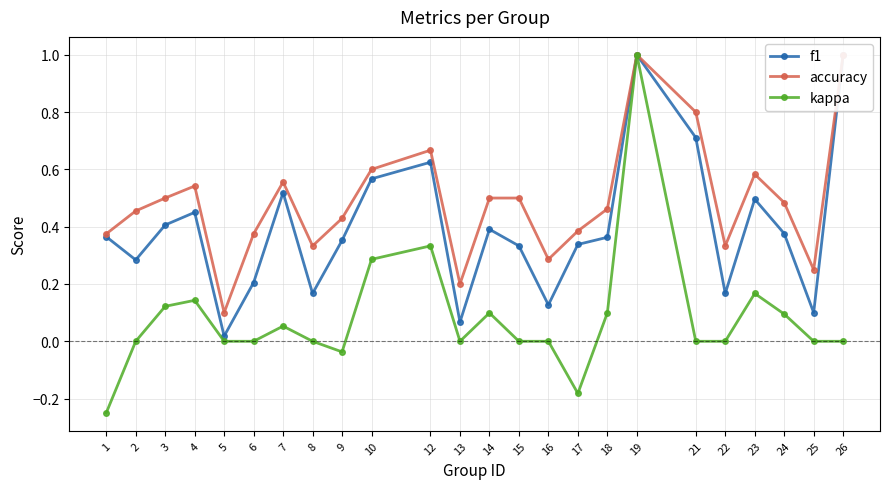

What are all the series names shown in the legend?

f1, accuracy, kappa